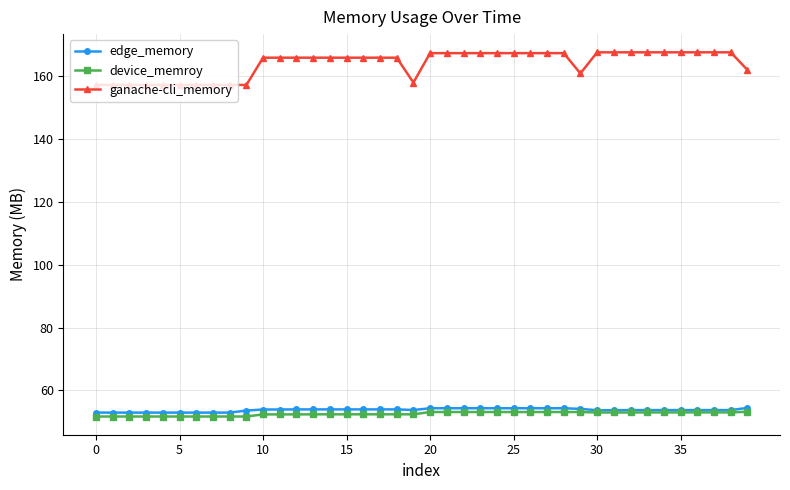

What is the difference between the maximum and minimum values in the edge_memory series?

1.5